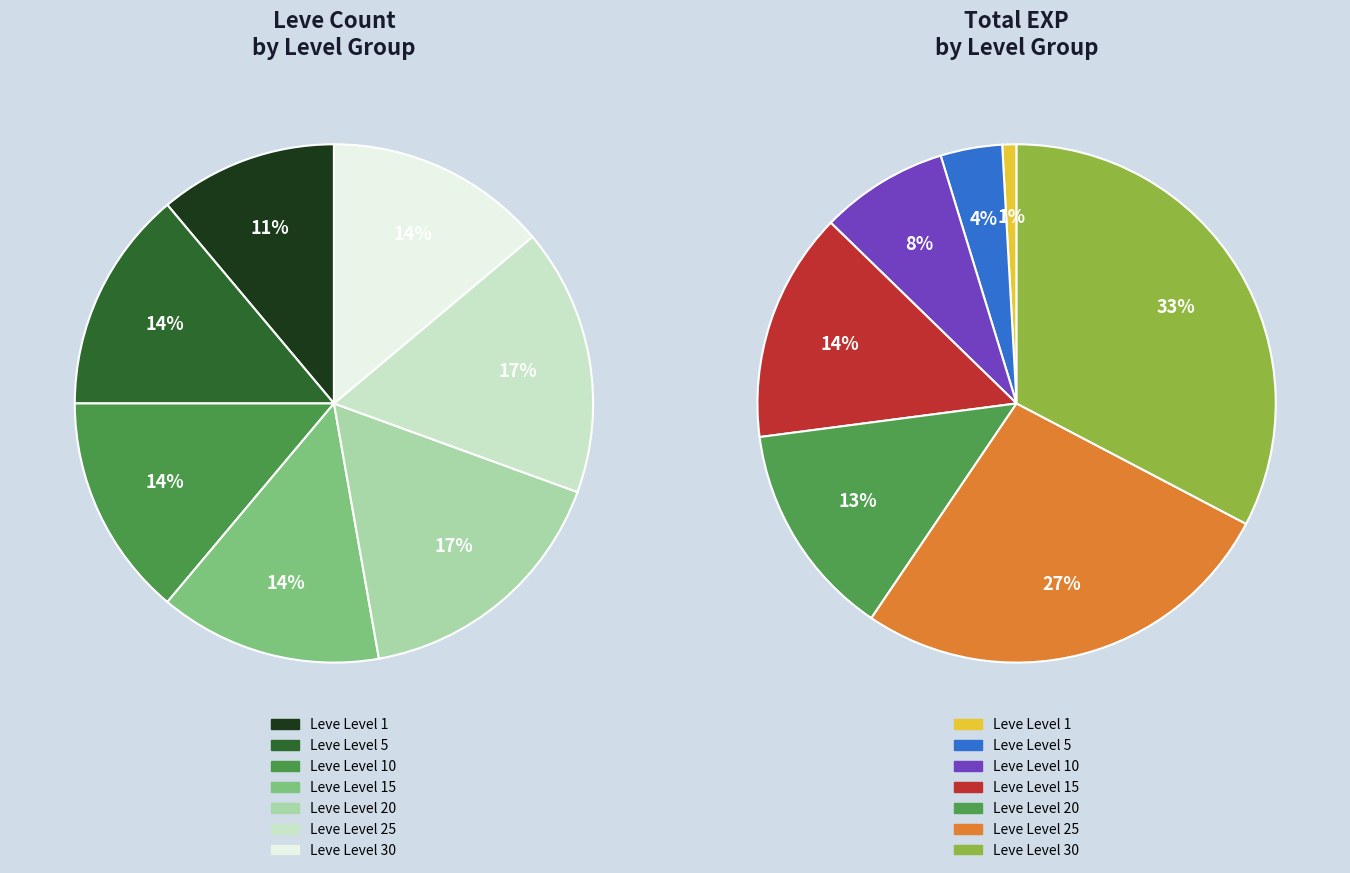

How many segments does this pie chart have?

7